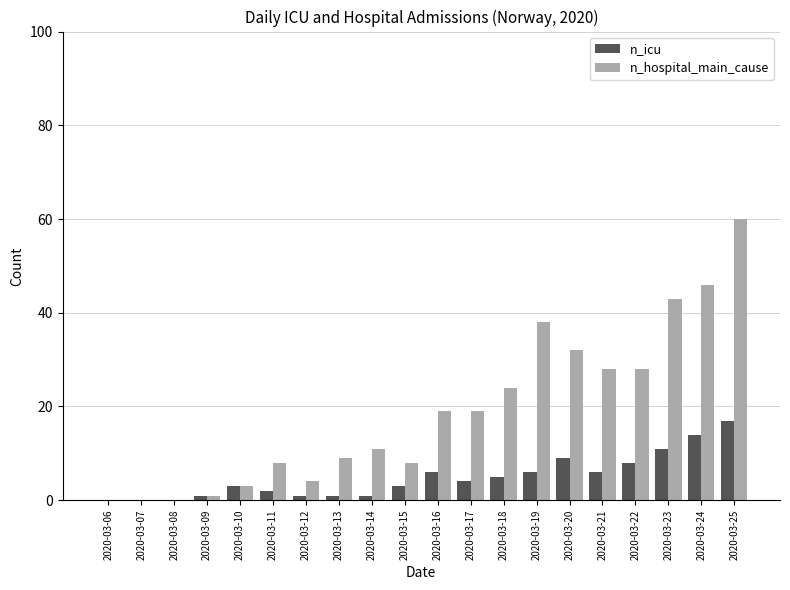

What is the sum of all n_hospital_main_cause values?

381